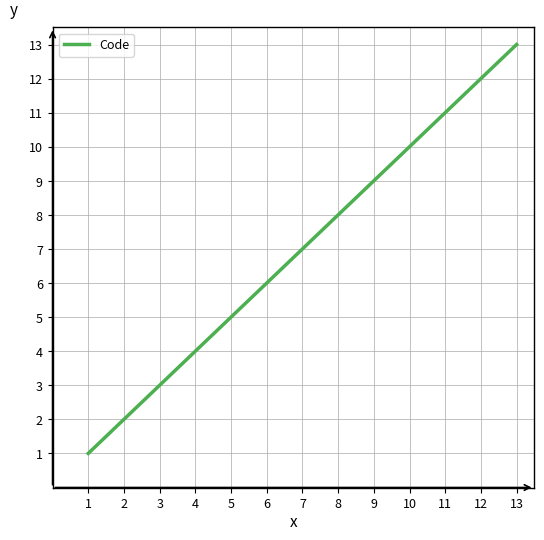

List the labels in order of value, largest first.

13, 12, 11, 10, 9, 8, 7, 6, 5, 4, 3, 2, 1